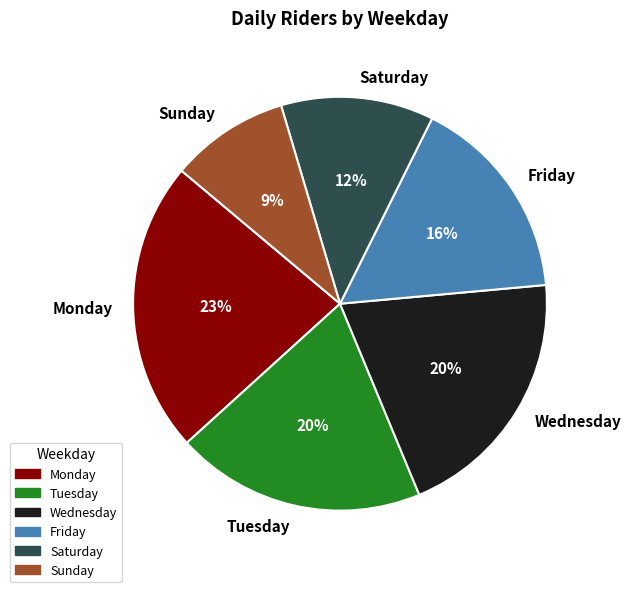

Which slice is the smallest?

Sunday